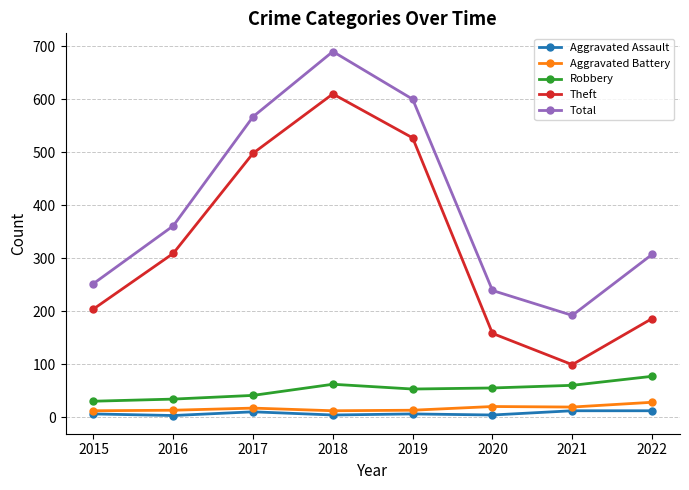

Which category has the lowest value in the Theft series?

2021